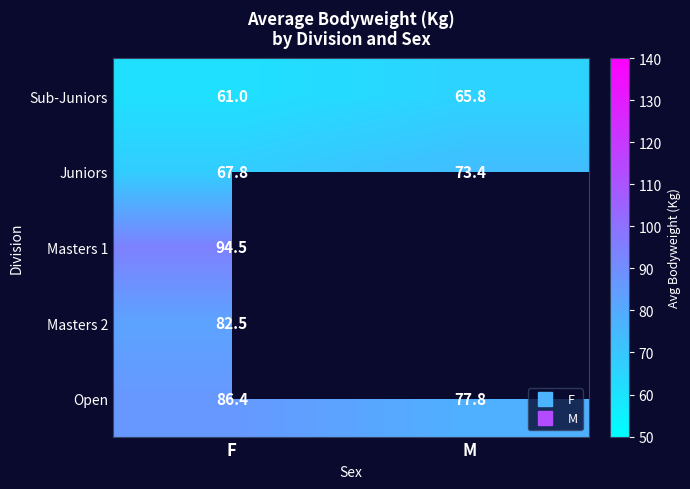

Where does the Open series first go above 86?

F